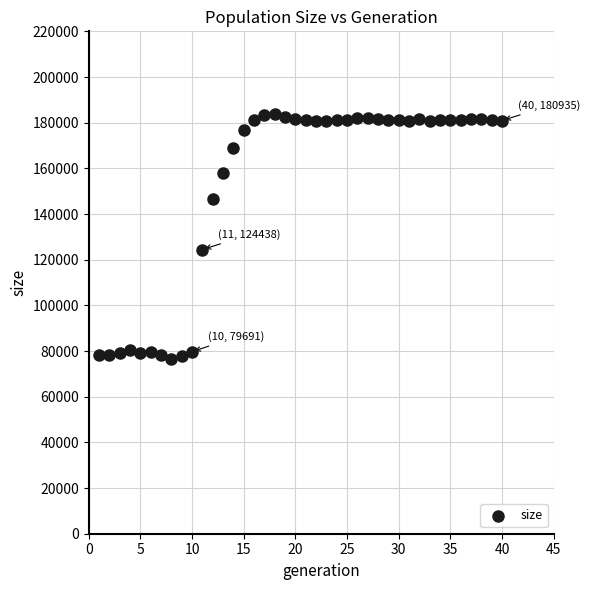

What Y value in the scatter plot is closest to 130094?

124438